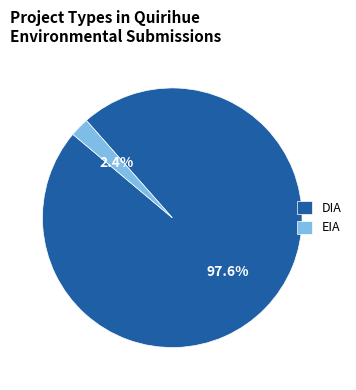

To the nearest percent, what is the difference between the DIA and EIA slice percentages?

95%